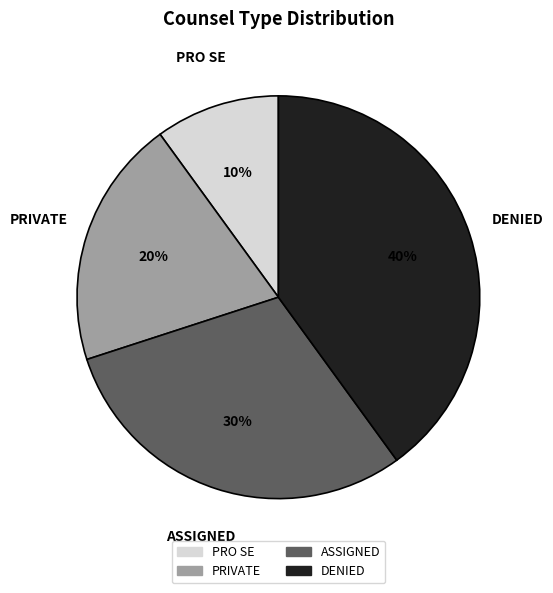

Count the number of slices in the pie.

4